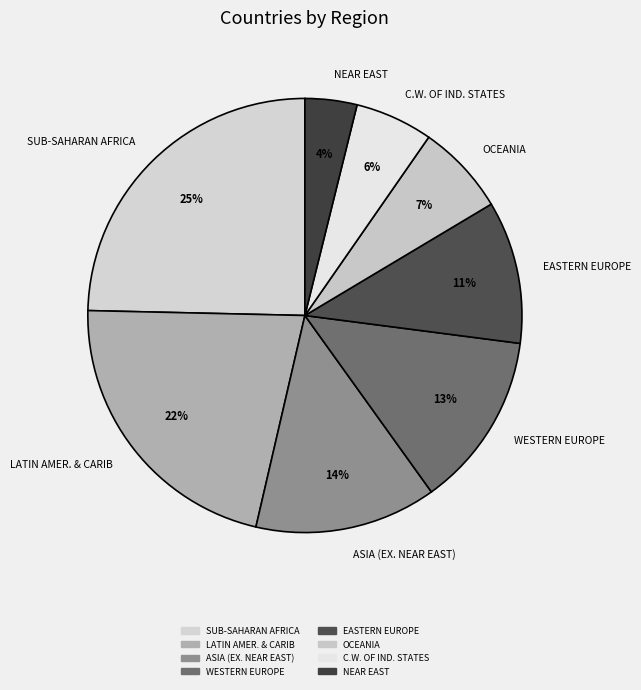

True or false: ASIA (EX. NEAR EAST) accounts for 14% of the total.

True